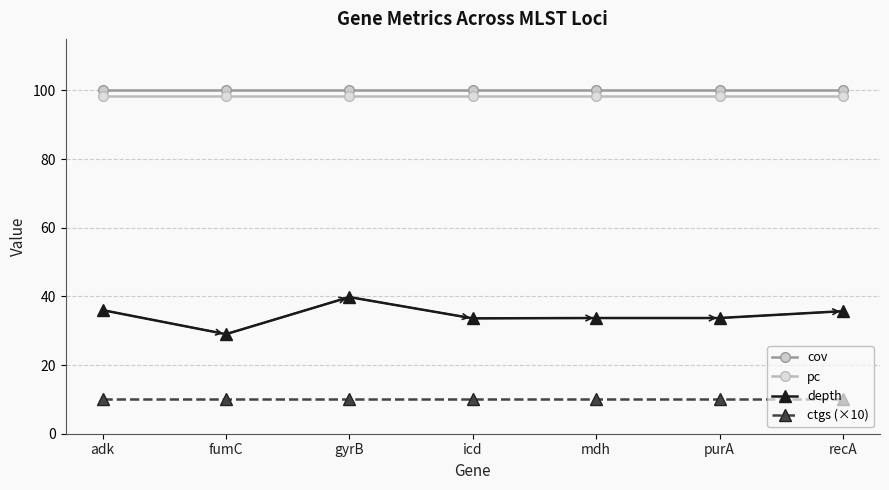

True or false: ctgs (×10) and cov cross at least once.

False